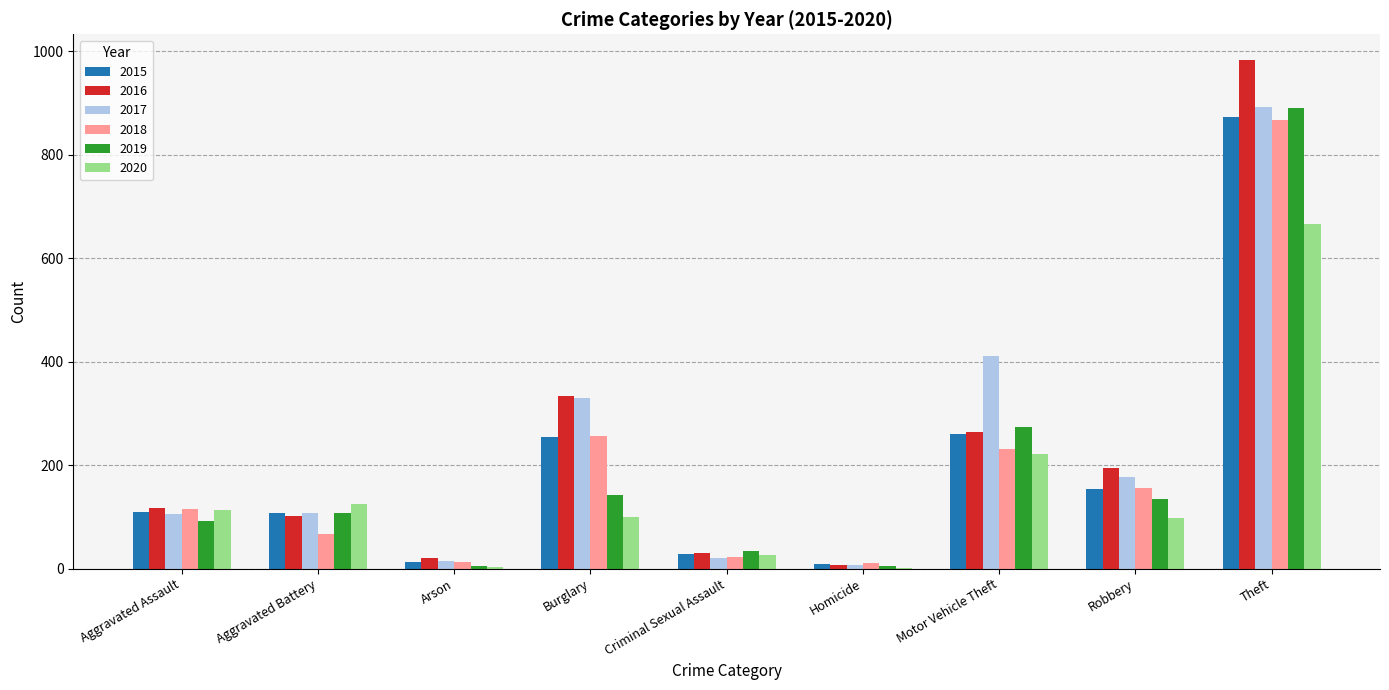

Read the 2017 value at Criminal Sexual Assault.

21